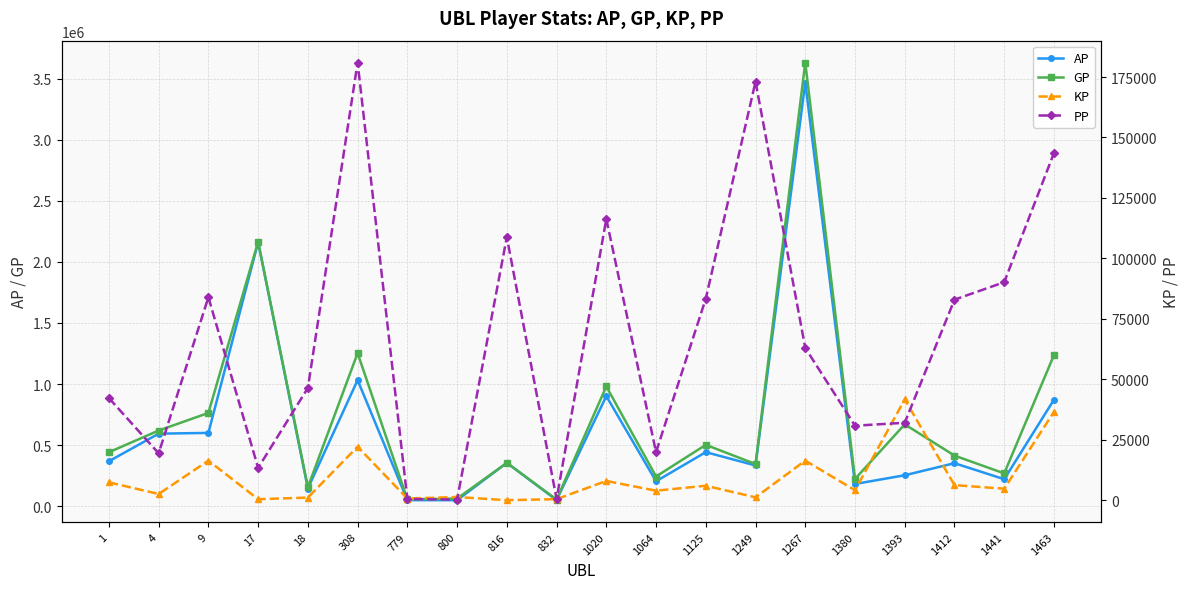

Reading right to left, transcribe all the data shown in this chart.

AP: 1463=871992.0	1441=220687.0	1412=351896.0	1393=253079.0	1380=181687.0	1267=3468796.0	1249=333177.0	1125=442395.0	1064=203670.0	1020=901151.0	832=49778.0	816=354634.0	800=49030.0	779=49246.0	308=1032100.0	18=144641.0	17=2161135.0	9=599918.0	4=593643.0	1=367880.0
GP: 1463=1237260.0	1441=268204.0	1412=414117.0	1393=670104.0	1380=222782.0	1267=3632411.0	1249=344950.0	1125=502115.0	1064=242913.0	1020=980627.0	832=54073.0	816=354634.0	800=62041.0	779=56092.0	308=1253185.0	18=155412.0	17=2165175.0	9=763408.0	4=619208.0	1=441787.0
KP: 1463=36526.9	1441=4751.6	1412=6222.1	1393=41702.5	1380=4109.5	1267=16361.4	1249=1177.3	1125=5971.9	1064=3924.3	1020=7947.6	832=429.4	816=0.0	800=1301.2	779=684.6	308=22108.5	18=1077.1	17=404.0	9=16348.9	4=2556.5	1=7390.8
PP: 1463=143617.0	1441=90153.0	1412=82930.0	1393=32021.0	1380=30799.0	1267=62966.0	1249=173097.0	1125=83350.0	1064=19882.0	1020=116300.0	832=500.0	816=108816.0	800=240.0	779=490.0	308=180999.0	18=46413.0	17=13345.0	9=83935.0	4=19389.0	1=42227.0